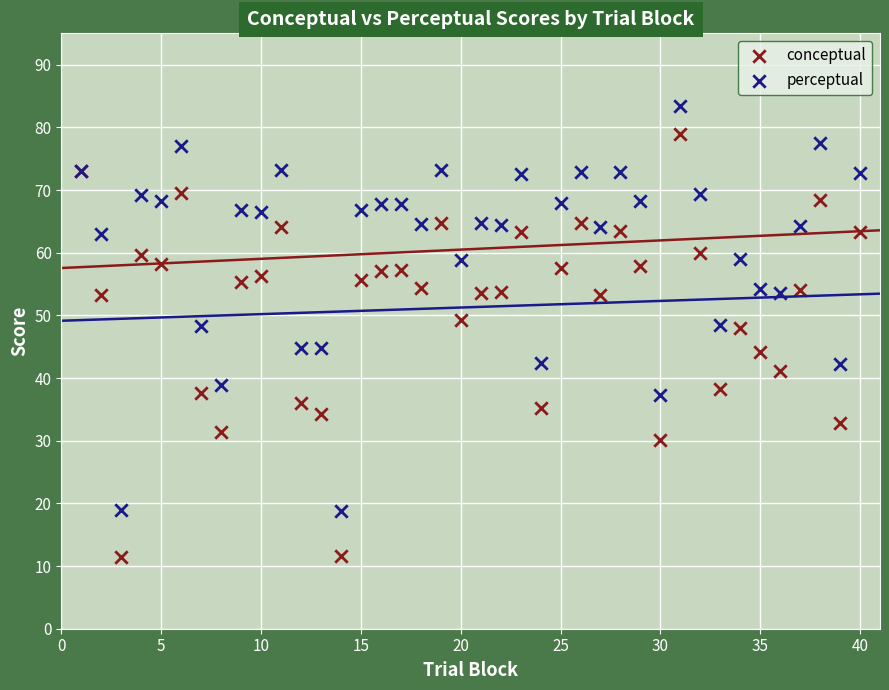

Which series has the widest spread of Y values?

conceptual